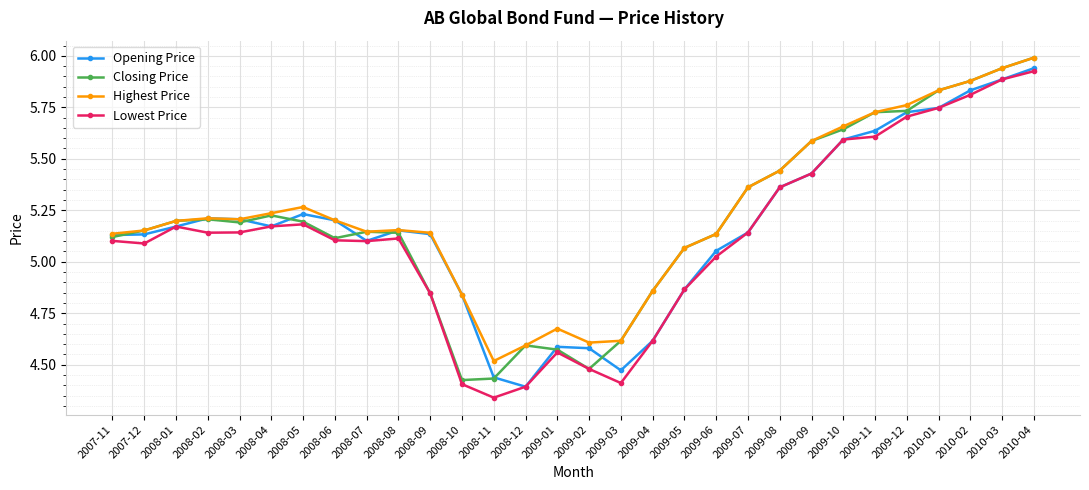

What is the label of the 23rd point from the left?

2009-09